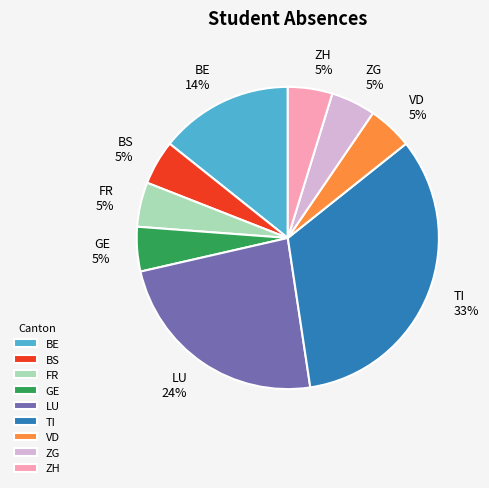

Combined, do FR and TI account for over 50%?

No